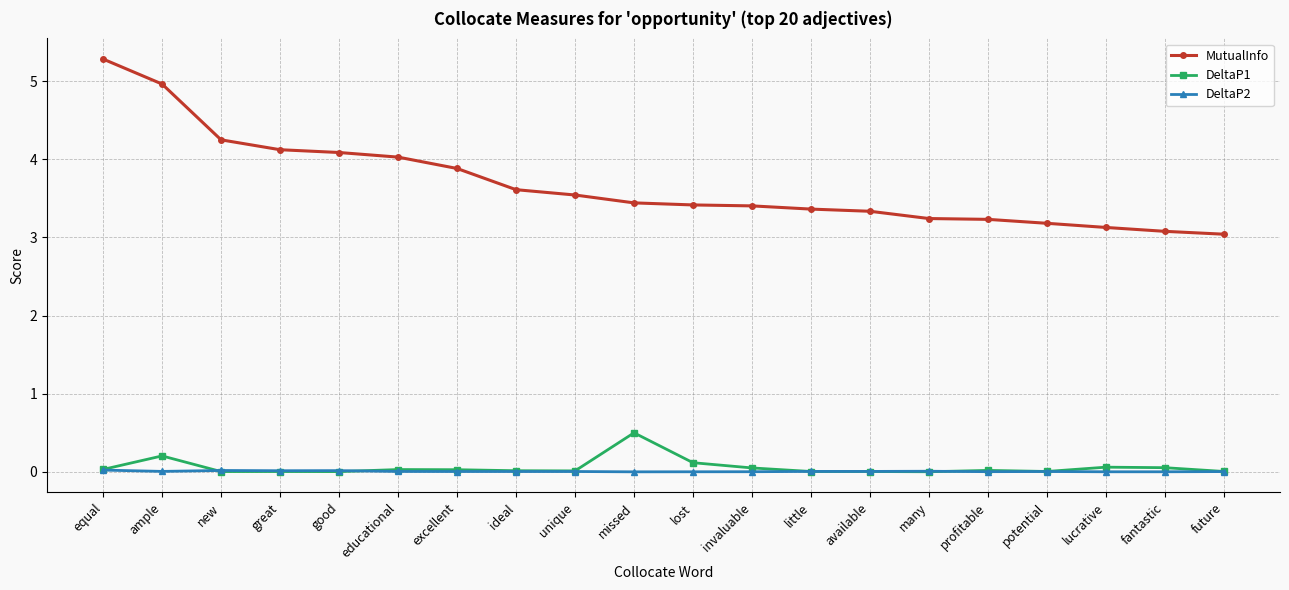

Between educational and lucrative, which series saw the biggest shift?

MutualInfo